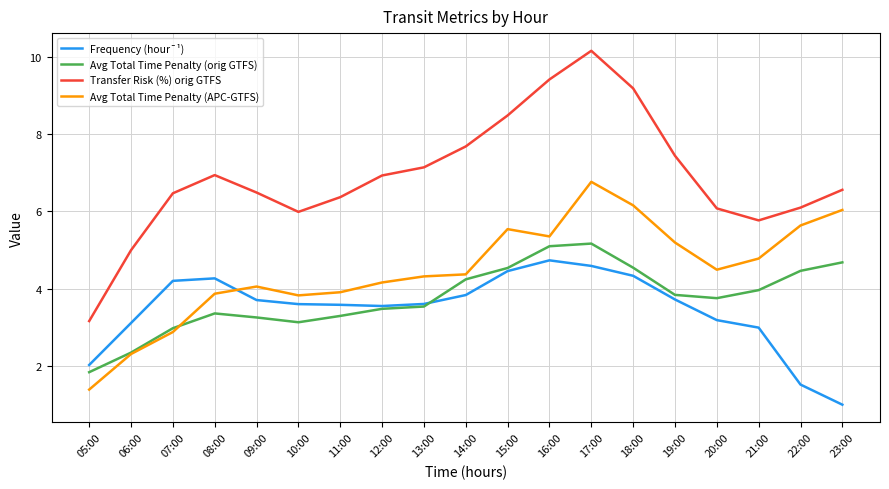

Reading left to right, what are all the values shown in this chart?

Frequency (hour¯¹): 2.0	3.1	4.2	4.3	3.7	3.6	3.6	3.6	3.6	3.8	4.5	4.7	4.6	4.3	3.7	3.2	3.0	1.5	1.0
Avg Total Time Penalty (orig GTFS): 1.8	2.4	3.0	3.4	3.3	3.1	3.3	3.5	3.5	4.2	4.5	5.1	5.2	4.5	3.8	3.8	4.0	4.5	4.7
Transfer Risk (%) orig GTFS: 3.2	5.0	6.5	6.9	6.5	6.0	6.4	6.9	7.1	7.7	8.5	9.4	10.2	9.2	7.4	6.1	5.8	6.1	6.6
Avg Total Time Penalty (APC-GTFS): 1.4	2.3	2.9	3.9	4.1	3.8	3.9	4.2	4.3	4.4	5.5	5.4	6.8	6.2	5.2	4.5	4.8	5.6	6.0